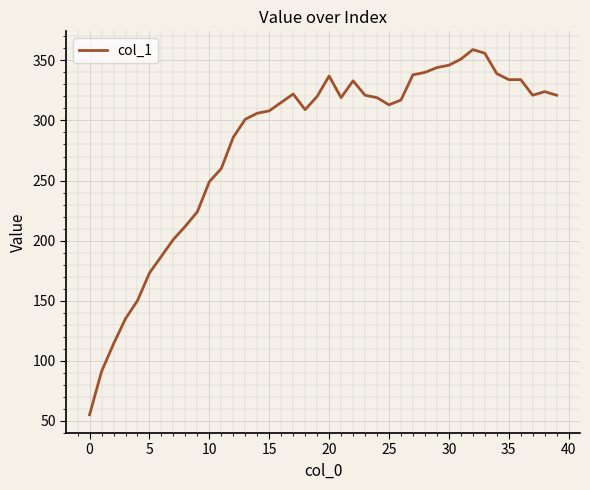

What is the difference between the maximum and minimum values?

304